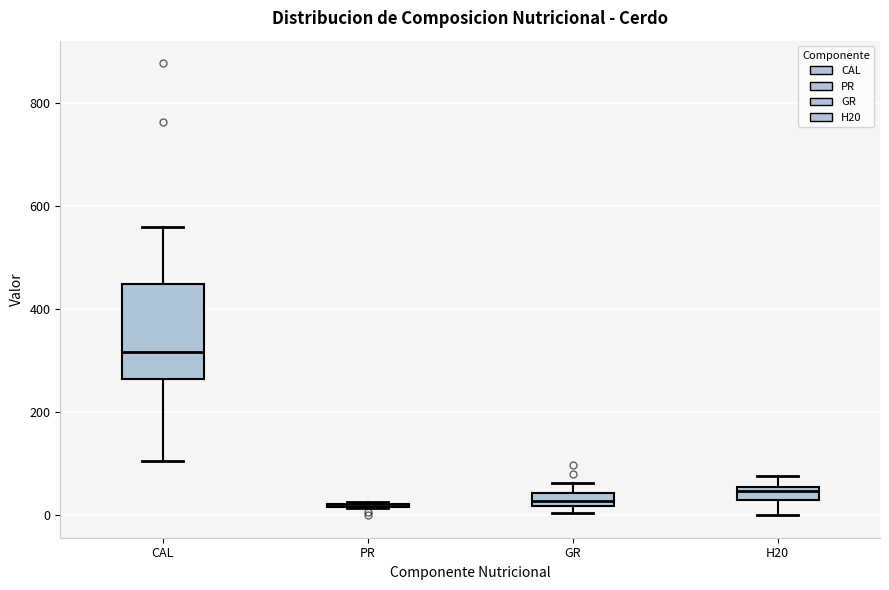

Where is the lower edge of the box for GR on the y-axis? The values are not printed on the chart, so give them approximately, as read against the axis.

20